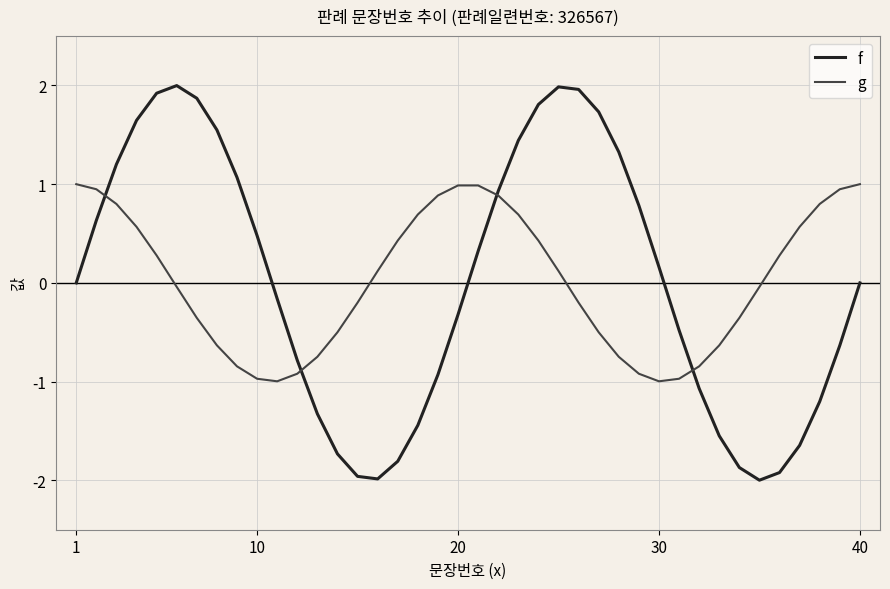

What are all the series names shown in the legend?

f, g